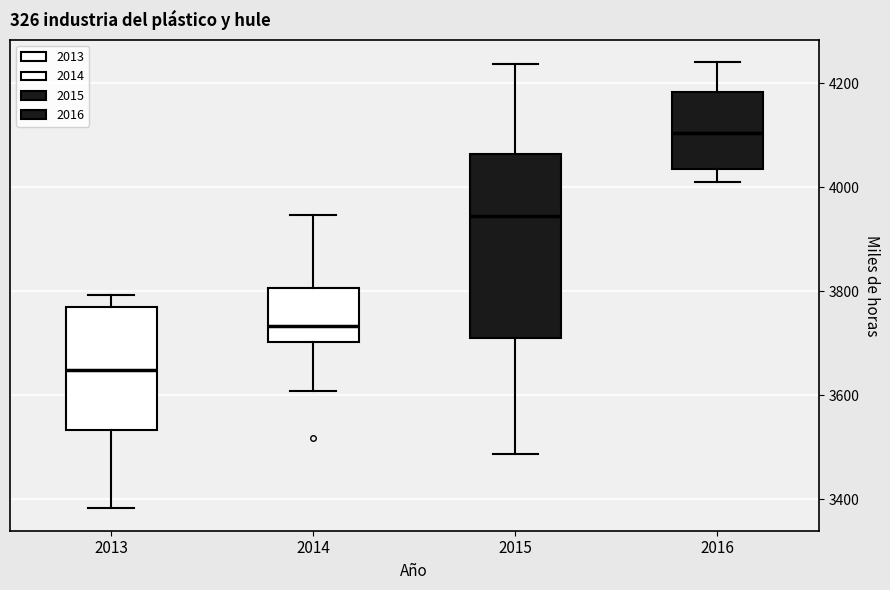

Reading left to right, read every box against the y-axis: the position of its median line, the range the box covers, and the ends of its whiskers. The values are not printed on the chart, so give them approximately, as read against the axis.

2013: median 3640, box 3540 to 3760, whiskers 3380 to 3800
2014: median 3740, box 3700 to 3800, whiskers 3600 to 3940
2015: median 3940, box 3700 to 4060, whiskers 3480 to 4240
2016: median 4100, box 4040 to 4180, whiskers 4000 to 4240